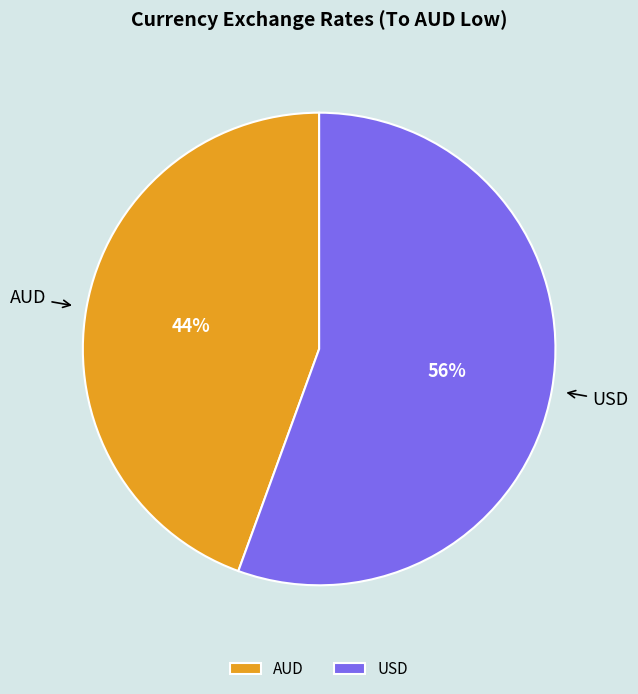

To the nearest percent, what portion does USD represent?

56%